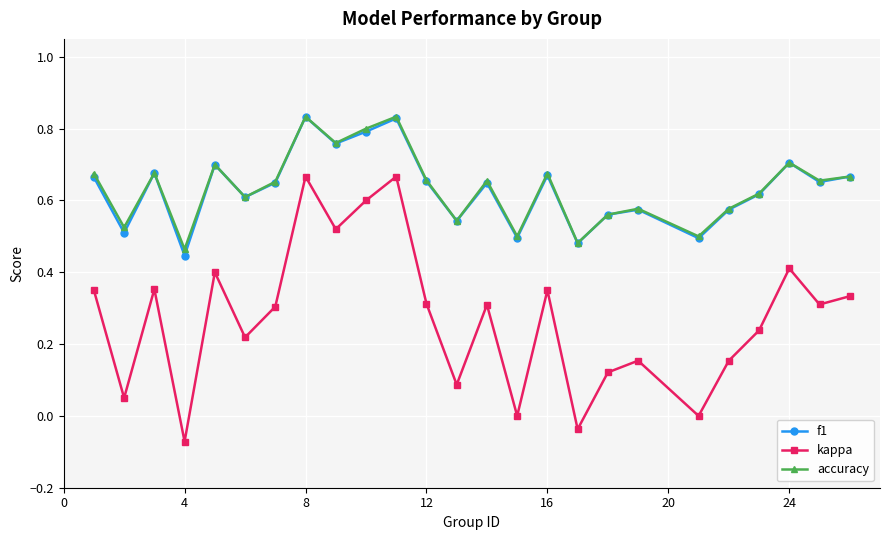

How many categories are shown in the chart?

25